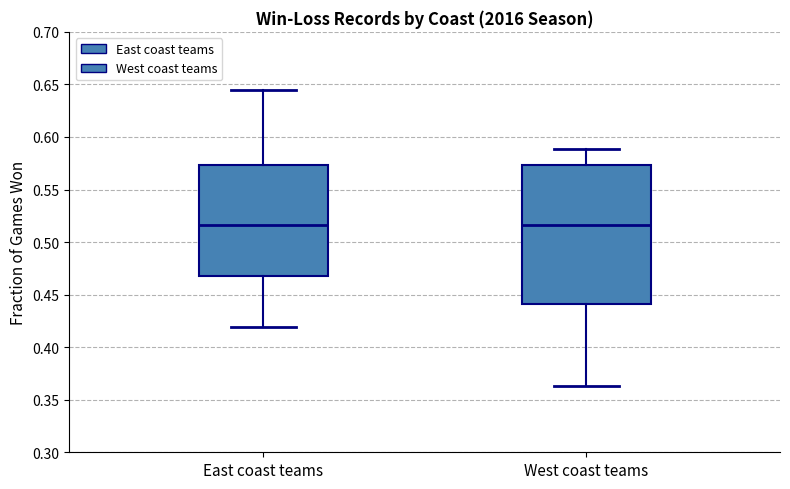

Reading left to right, transcribe this box plot: for each box, give where its median line is, the range the box spans, and where its two whiskers end, as read against the y-axis. The values are not printed on the chart, so give them approximately, as read against the axis.

East coast teams: median 0.515, box 0.470 to 0.575, whiskers 0.420 to 0.645
West coast teams: median 0.515, box 0.440 to 0.575, whiskers 0.365 to 0.590